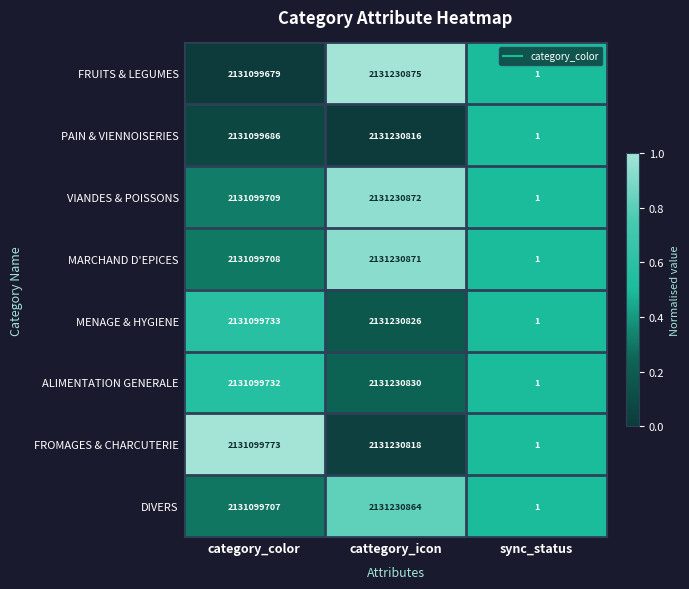

Reading left to right, extract all data points from this chart.

FRUITS & LEGUMES: 2131099679	2131230875	1
PAIN & VIENNOISERIES: 2131099686	2131230816	1
VIANDES & POISSONS: 2131099709	2131230872	1
MARCHAND D'EPICES: 2131099708	2131230871	1
MENAGE & HYGIENE: 2131099733	2131230826	1
ALIMENTATION GENERALE: 2131099732	2131230830	1
FROMAGES & CHARCUTERIE: 2131099773	2131230818	1
DIVERS: 2131099707	2131230864	1